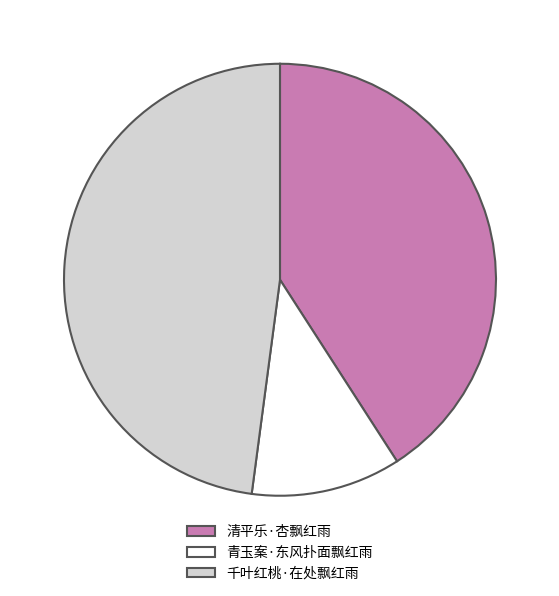

Is 青玉案·东风扑面飘红雨 the majority of the pie?

No